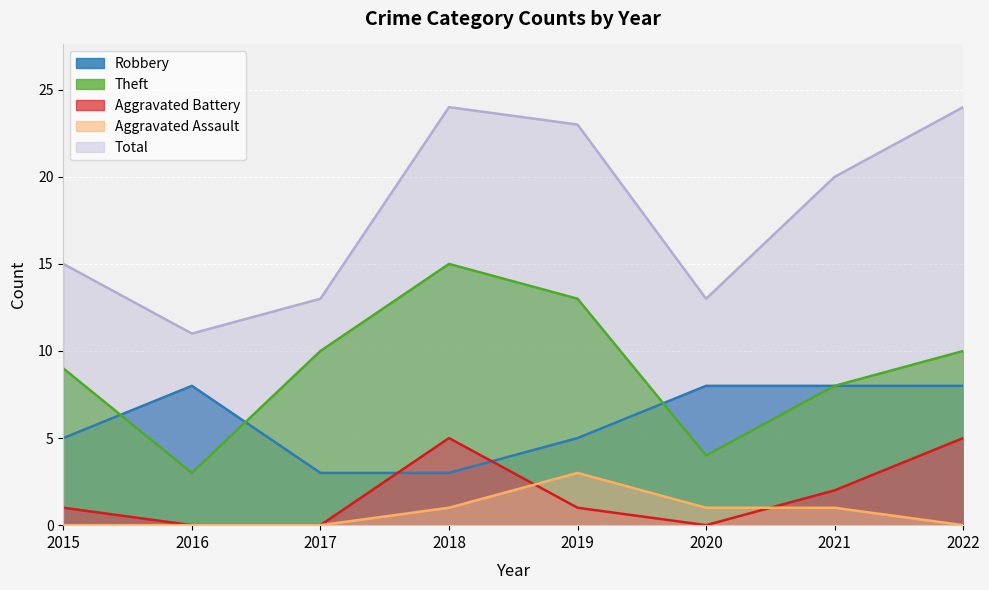

What is the minimum value for Total?

11